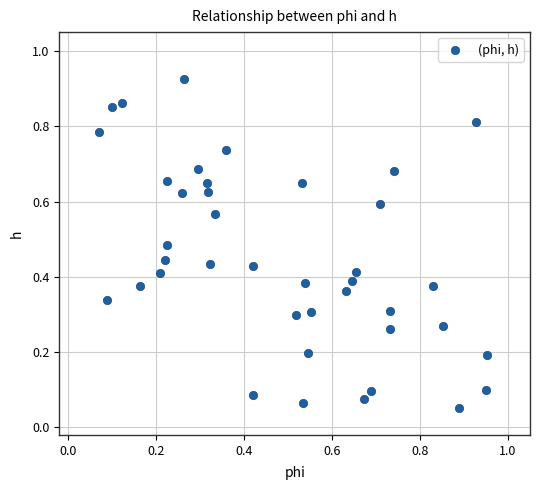

Count the number of points in this scatter plot.

40